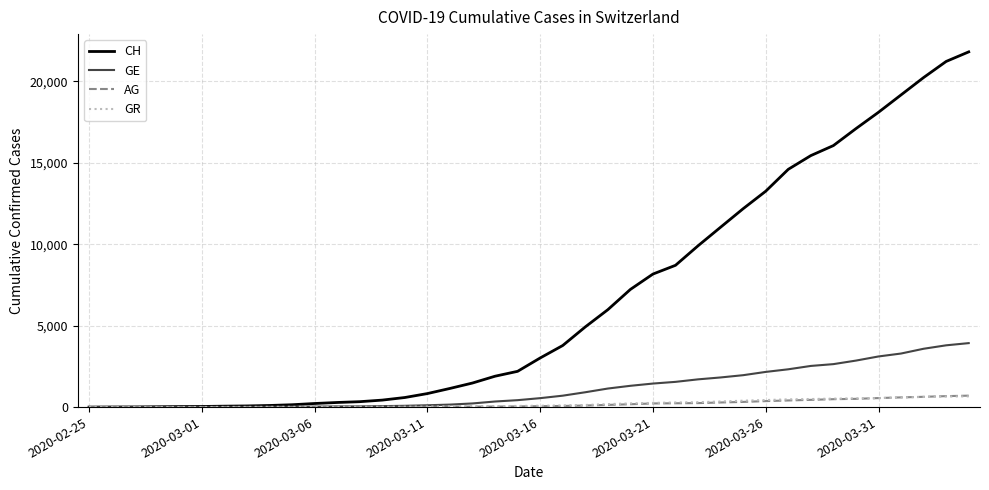

Which series has the widest spread of values?

CH